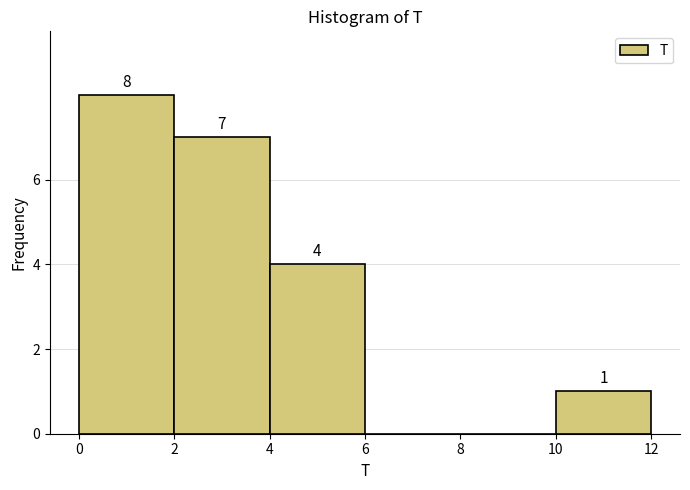

Over which range of the x-axis is the bar tallest?

0 to 2